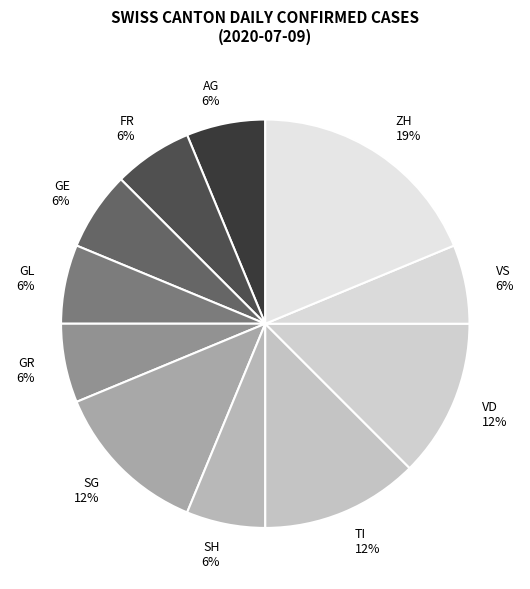

Does any single category account for the majority?

No